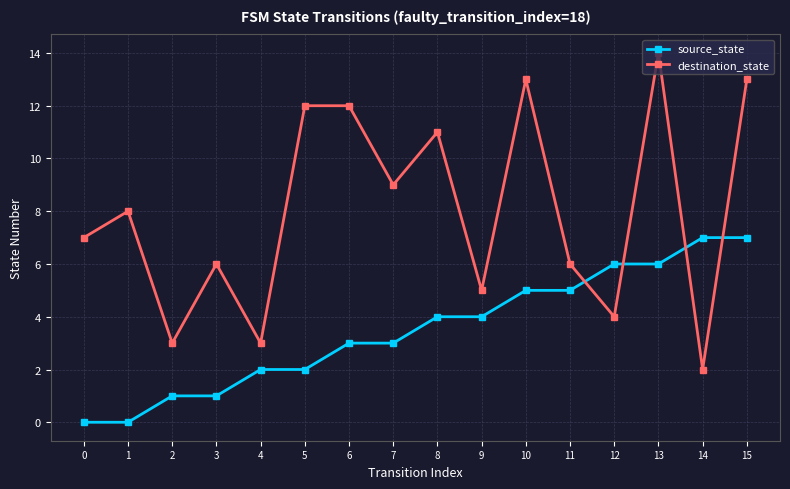

Reading left to right, extract all data points from this chart.

source_state: 0	0	1	1	2	2	3	3	4	4	5	5	6	6	7	7
destination_state: 7	8	3	6	3	12	12	9	11	5	13	6	4	14	2	13